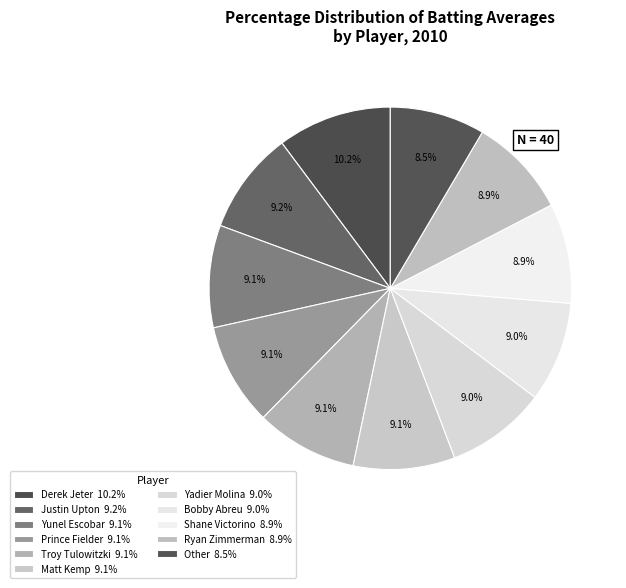

How many slices are in this pie chart?

11